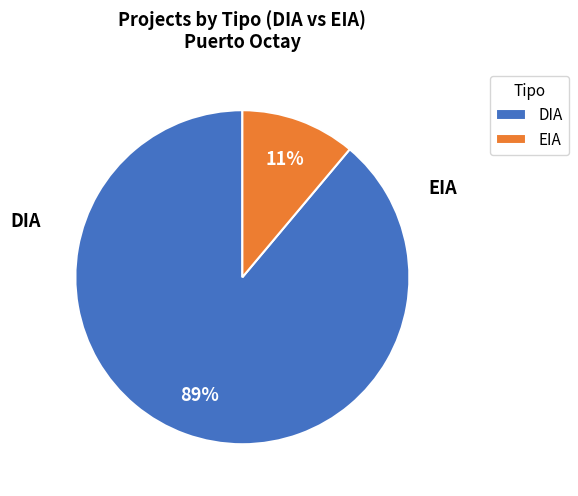

Combined, do EIA and DIA account for over 50%?

Yes